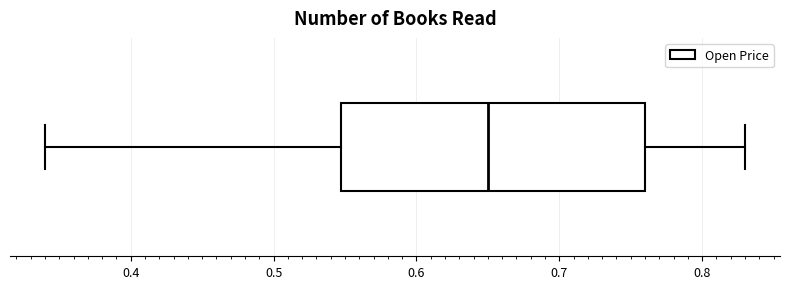

Transcribe this box plot: give where the median line is, the range the box spans, and where the two whiskers end, as read against the x-axis. The values are not printed on the chart, so give them approximately, as read against the axis.

median 0.65, box 0.55 to 0.76, whiskers 0.34 to 0.83